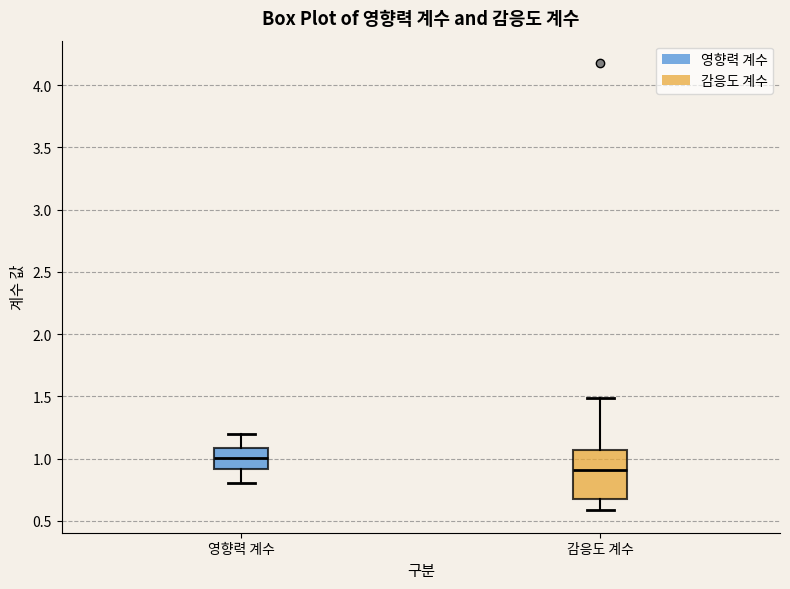

Reading left to right, transcribe this box plot: for each box, give where its median line is, the range the box spans, and where its two whiskers end, as read against the y-axis. The values are not printed on the chart, so give them approximately, as read against the axis.

영향력 계수: median 1.00, box 0.90 to 1.10, whiskers 0.80 to 1.20
감응도 계수: median 0.90, box 0.70 to 1.05, whiskers 0.60 to 1.50